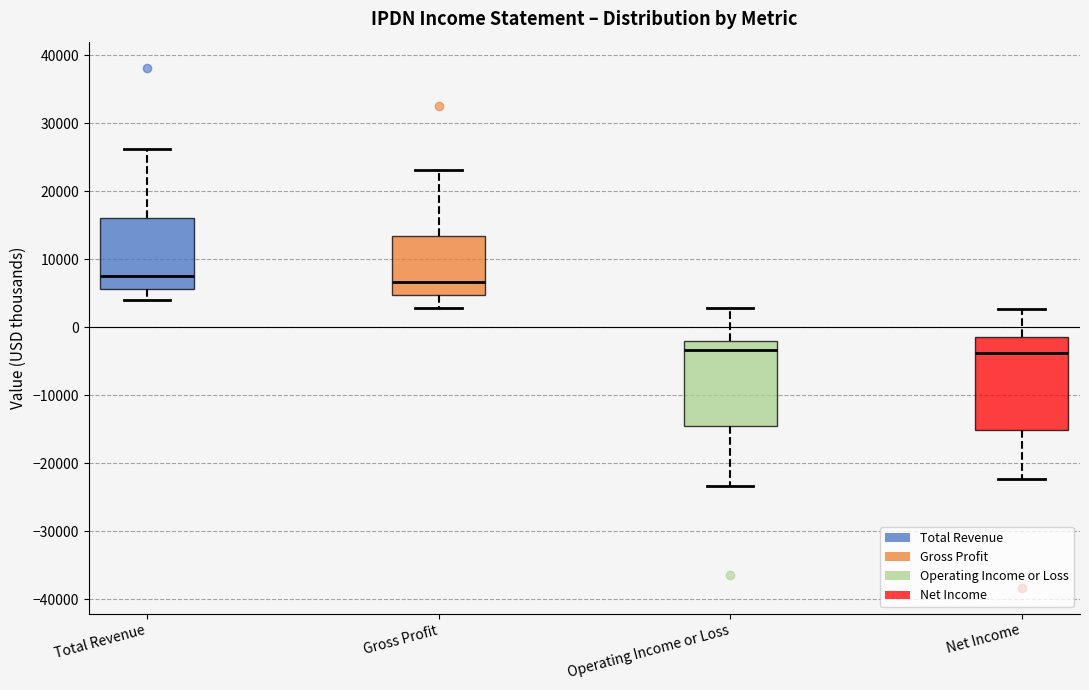

Where does the upper whisker of the box for Gross Profit end on the y-axis? The values are not printed on the chart, so give them approximately, as read against the axis.

23000